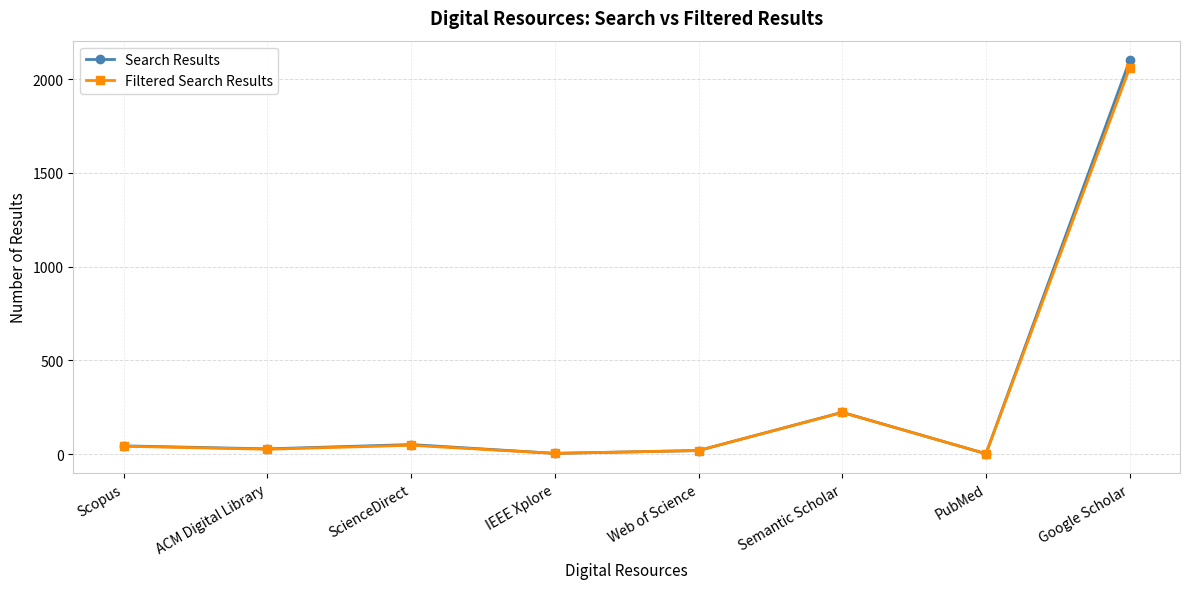

Where is Filtered Search Results nearest to the value 1031?

Semantic Scholar